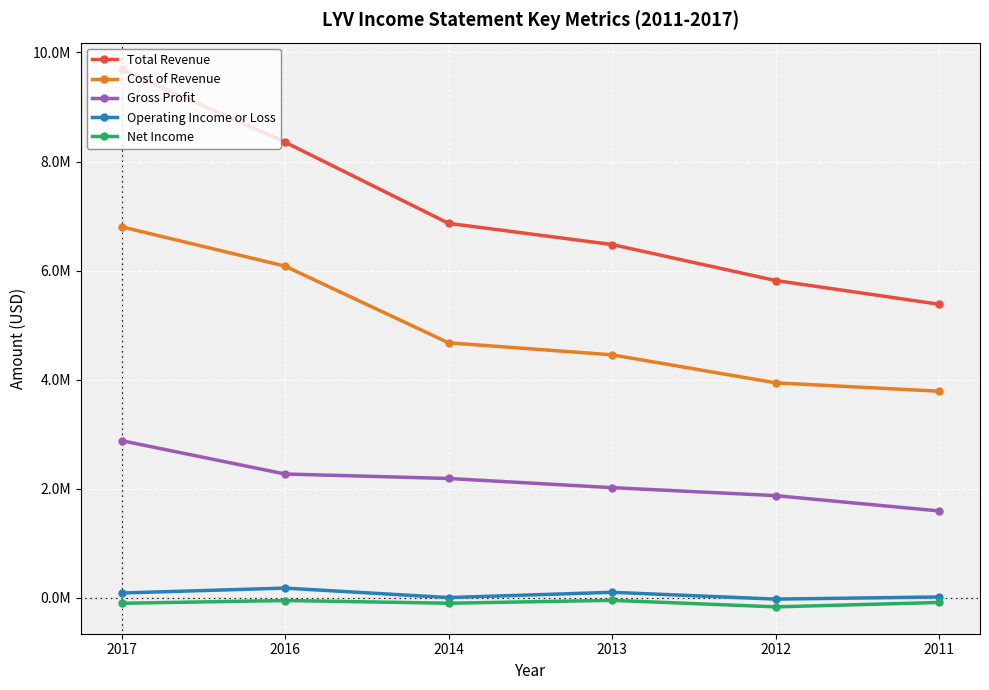

True or false: Gross Profit has more than 1 interior local peaks.

False